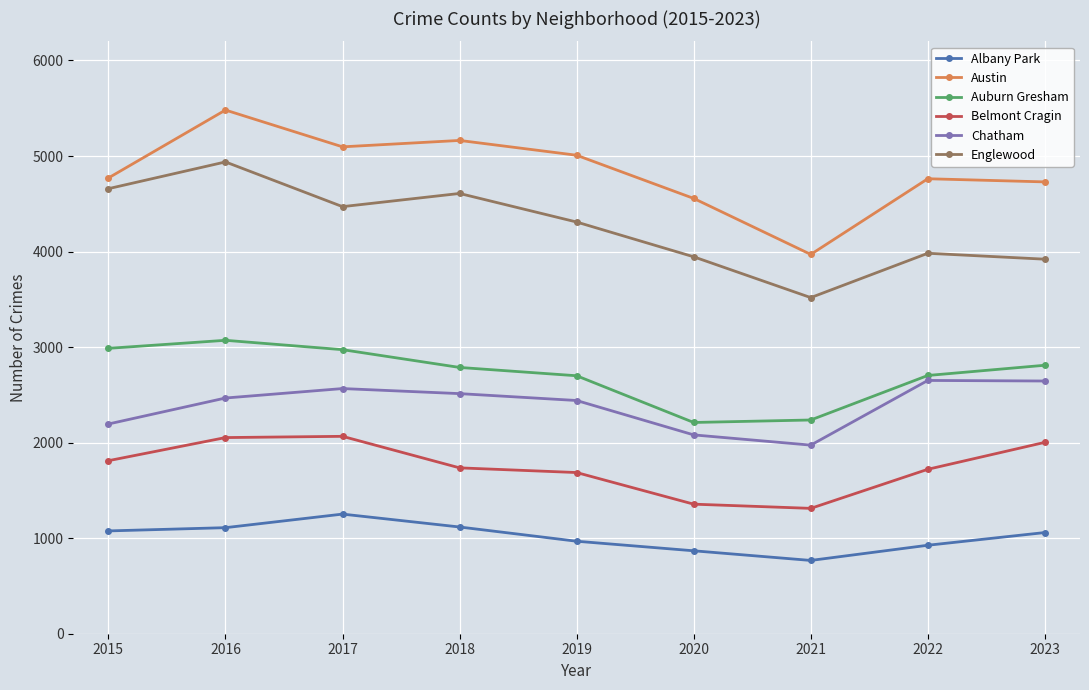

In Belmont Cragin, how many points are lower than both neighbors (excluding endpoints)?

1